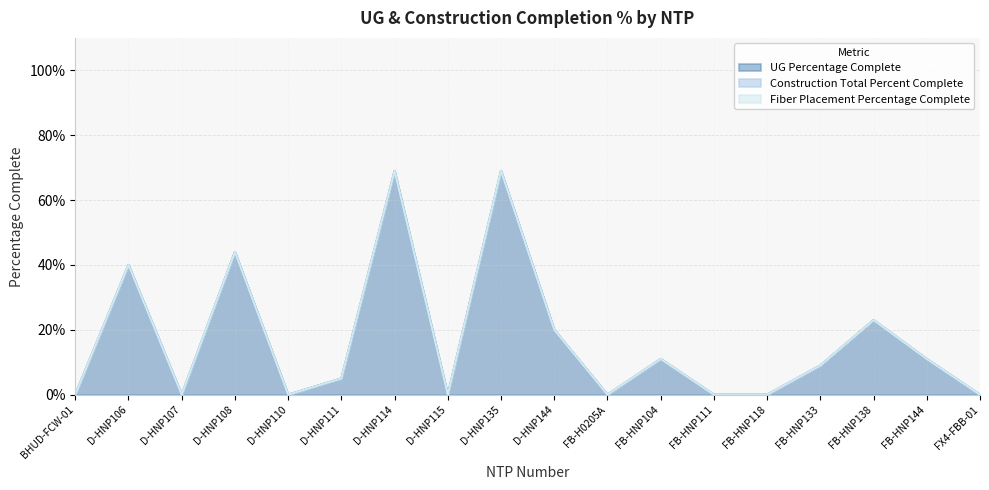

True or false: UG Percentage Complete has a value of 0.0 at D-HNP144.

False